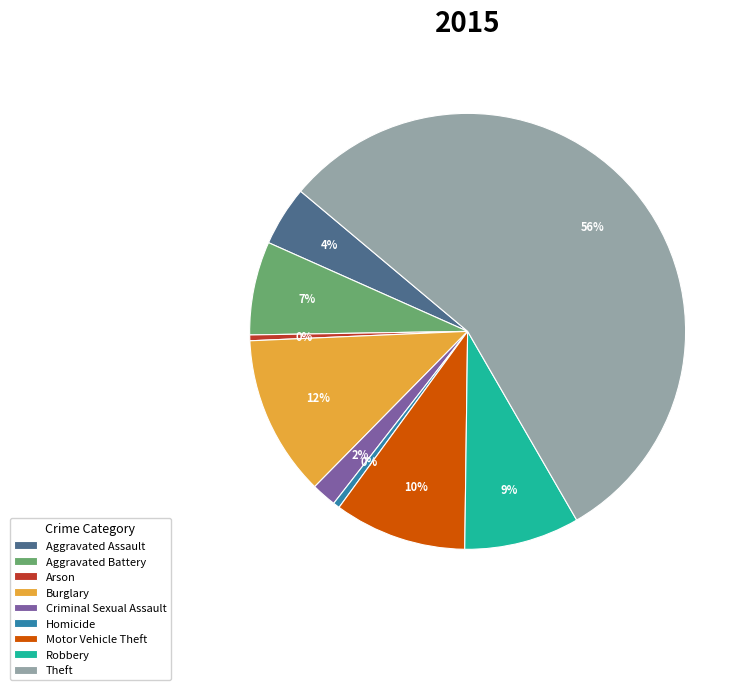

What is the ratio of the value at Aggravated Assault to the value at Arson?

10.4